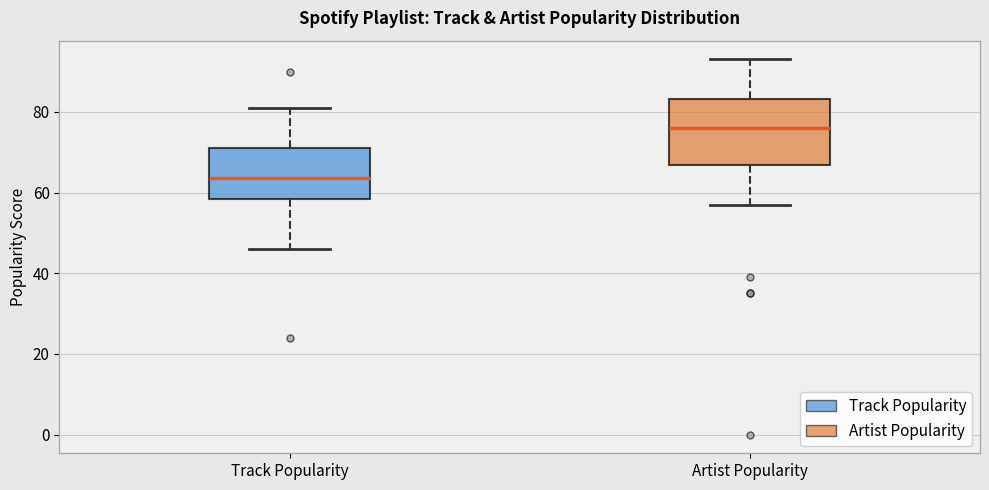

Where does the upper whisker of the box for Track Popularity end on the y-axis? The values are not printed on the chart, so give them approximately, as read against the axis.

82